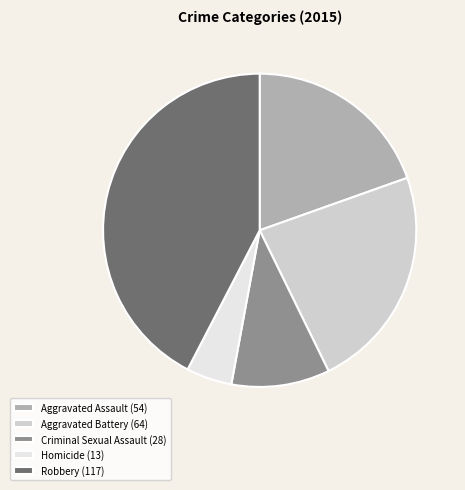

Does any single category account for the majority?

No